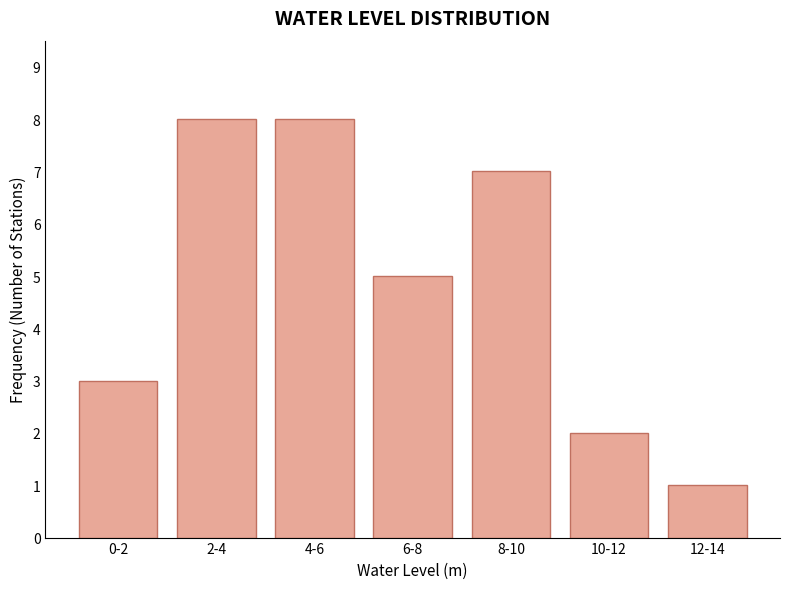

Reading right to left, extract all data points from this chart.

1	2	7	5	8	8	3